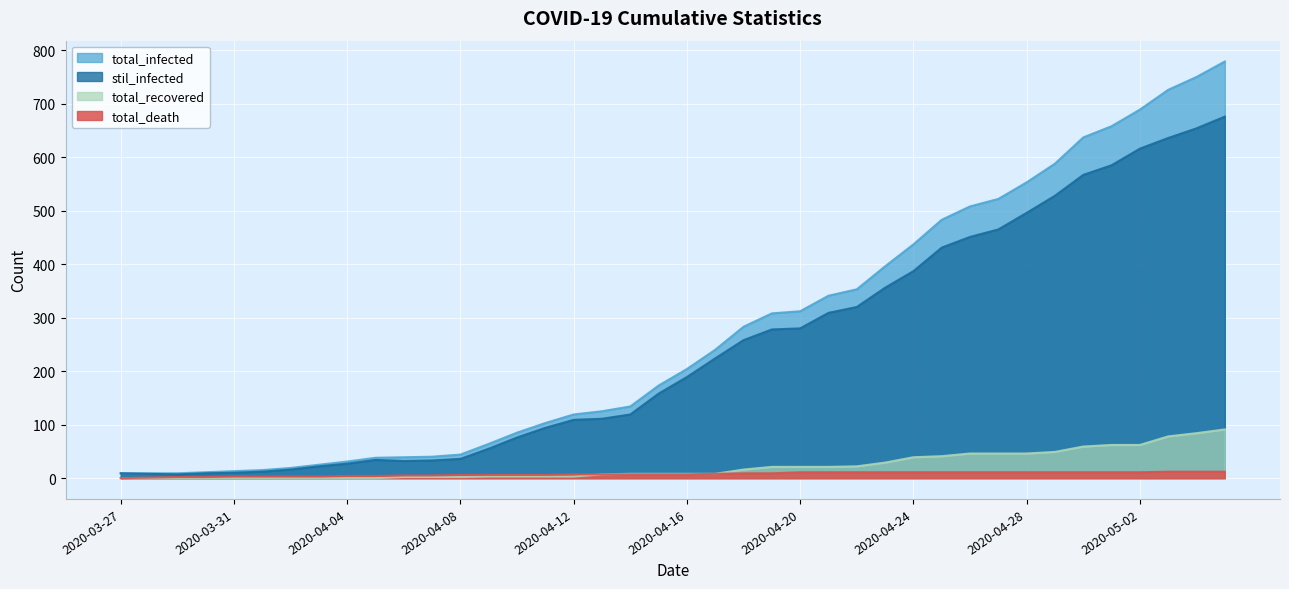

True or false: total_infected and total_recovered intersect in this chart.

False